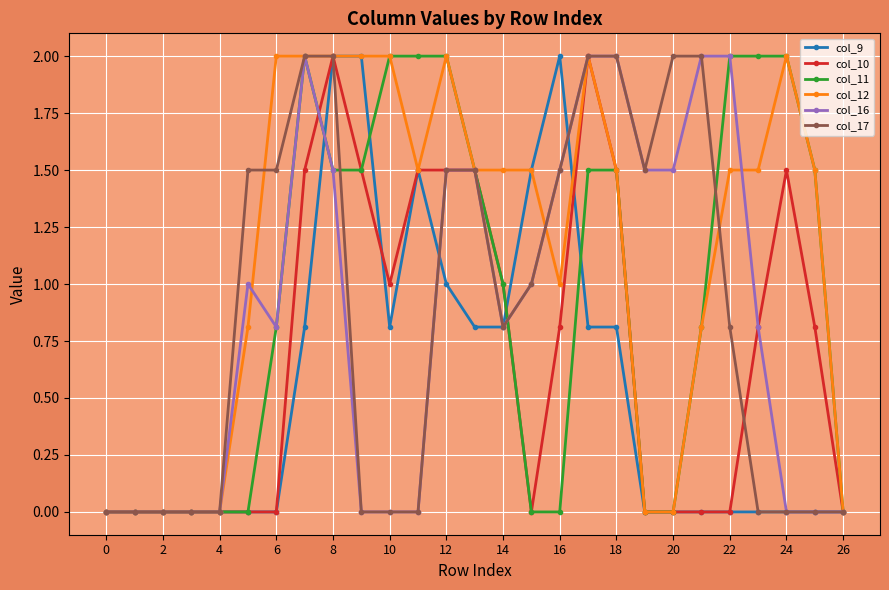

What is the highest value of the col_11 series?

2.0